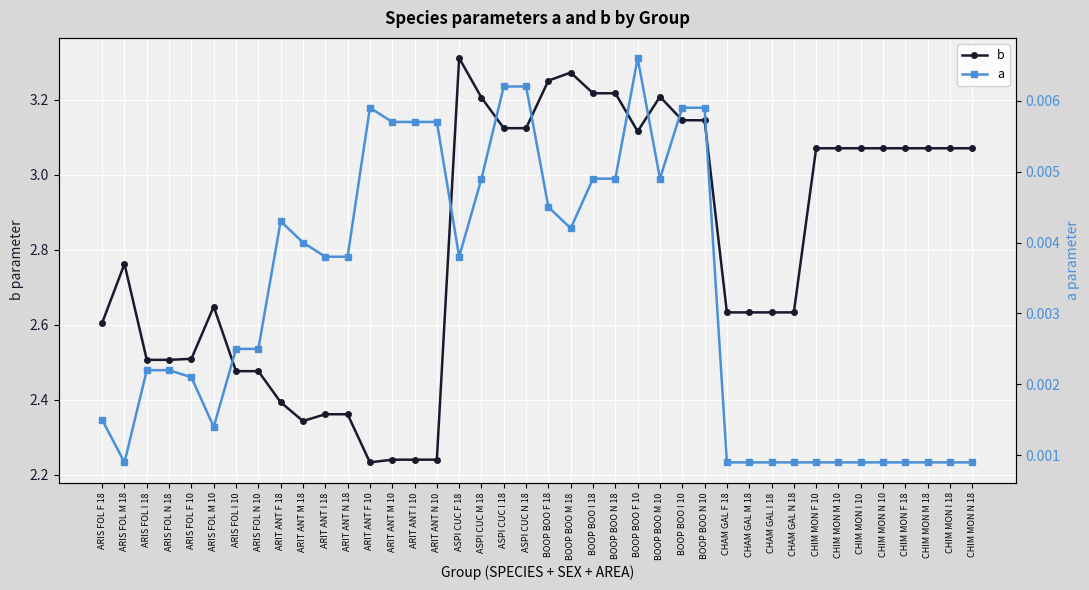

What is the value of the b point at the 18th from the left?

3.2